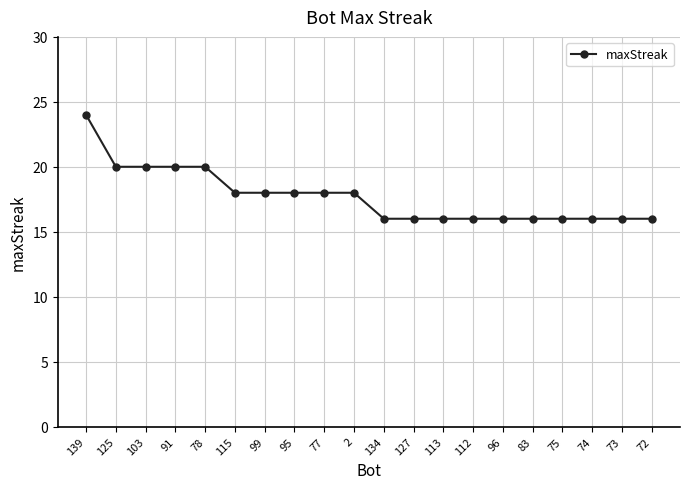

What is the difference between the values at 91 and 113?

4